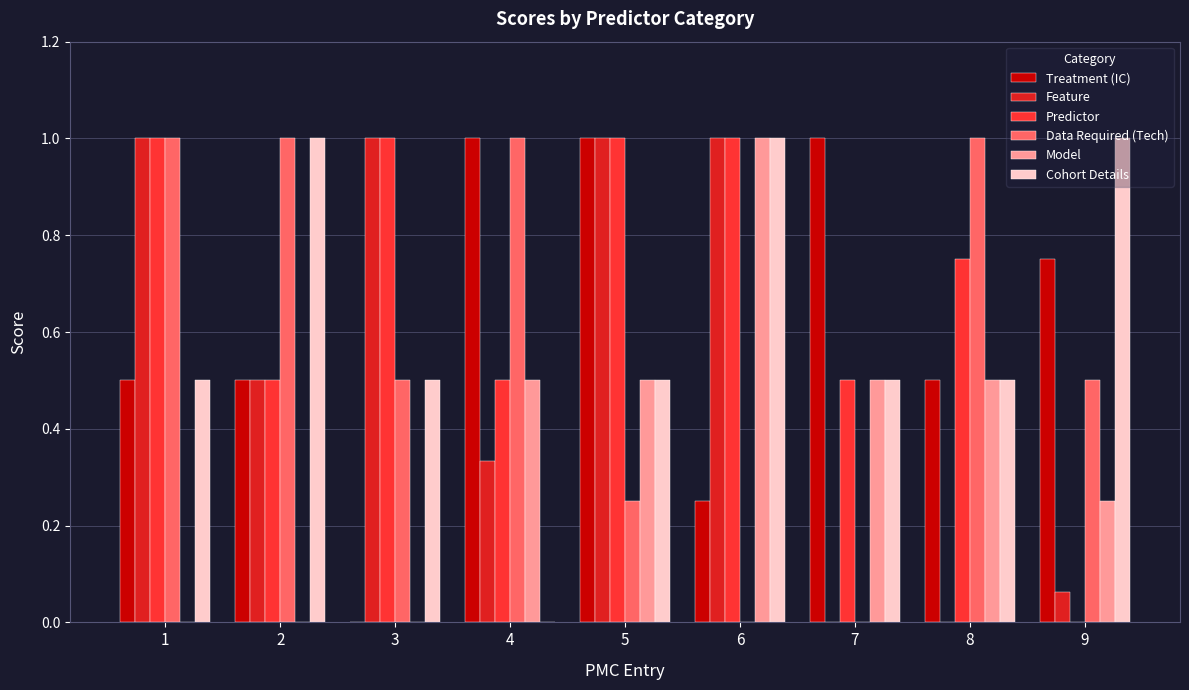

Which series has the largest total across all categories?

Predictor